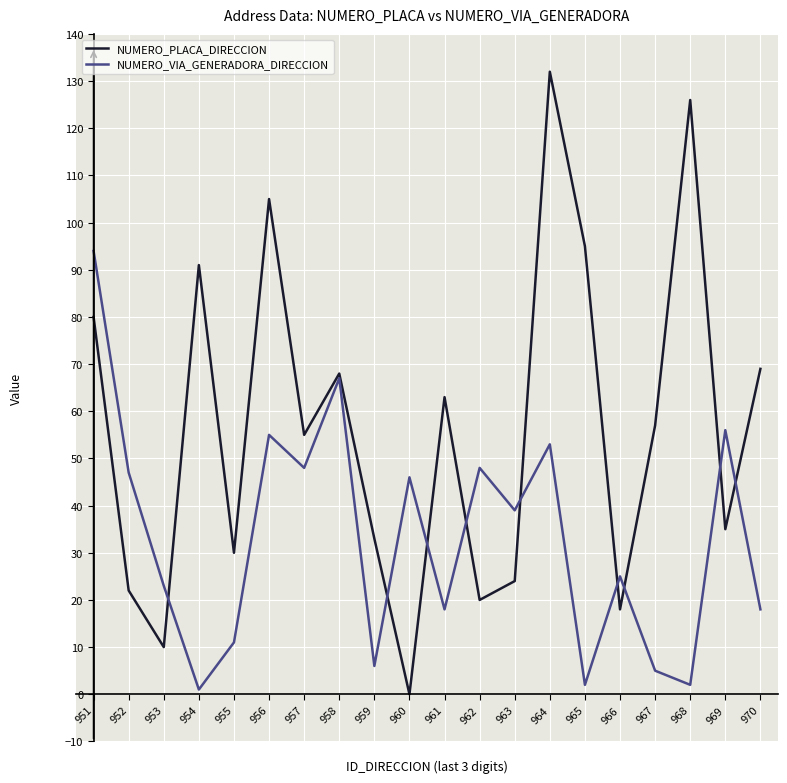

True or false: NUMERO_VIA_GENERADORA_DIRECCION and NUMERO_PLACA_DIRECCION cross at least once.

True